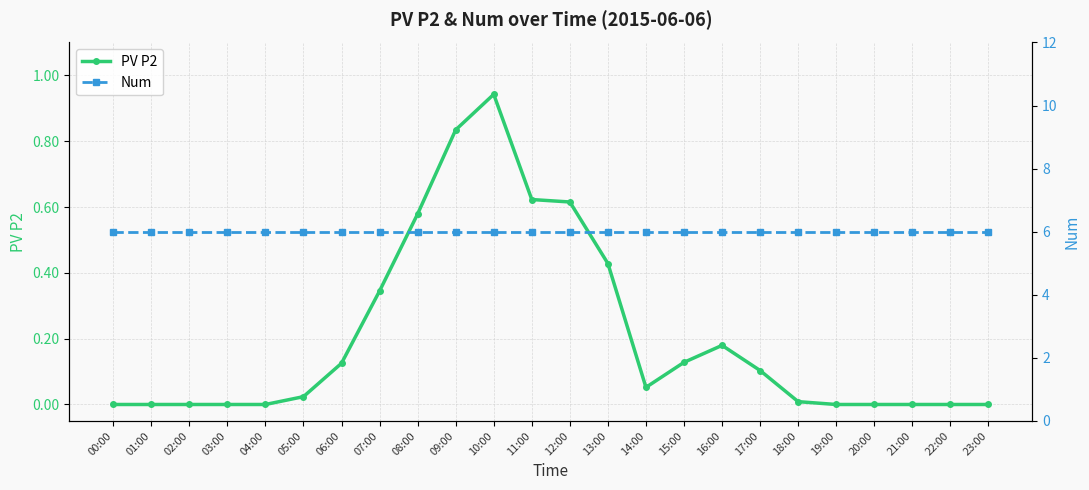

Which series has the largest total across all categories?

Num